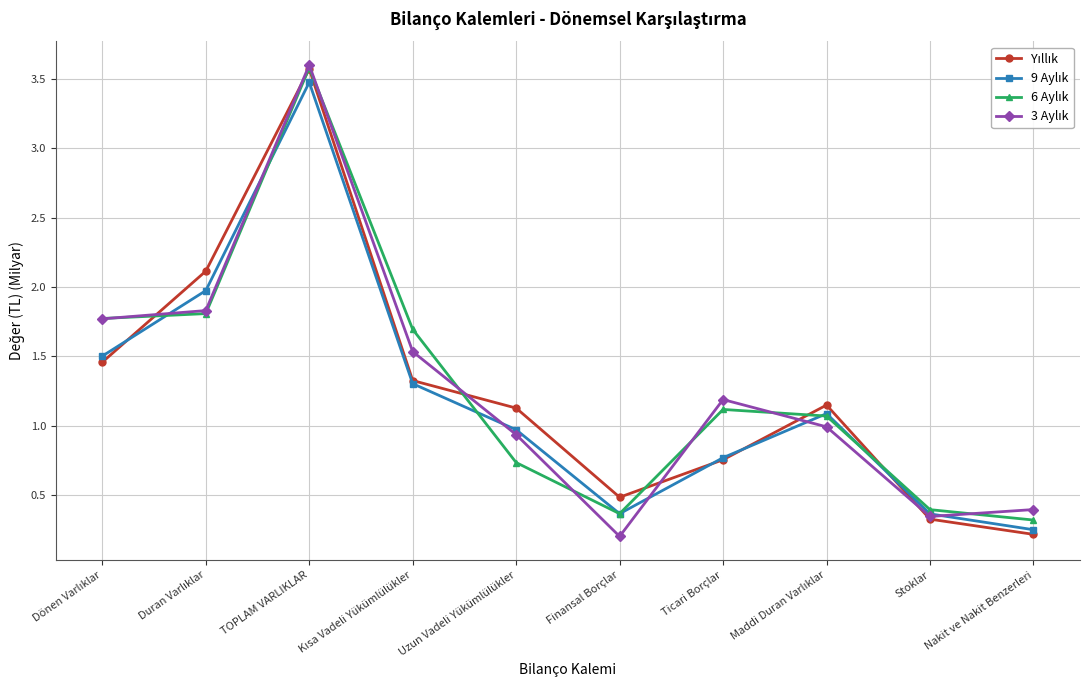

At how many categories does at least one series exceed 0?

10